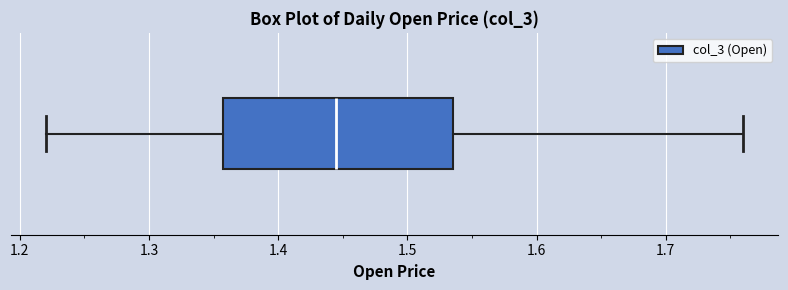

Where does the right whisker of the box end on the x-axis? The values are not printed on the chart, so give them approximately, as read against the axis.

1.76